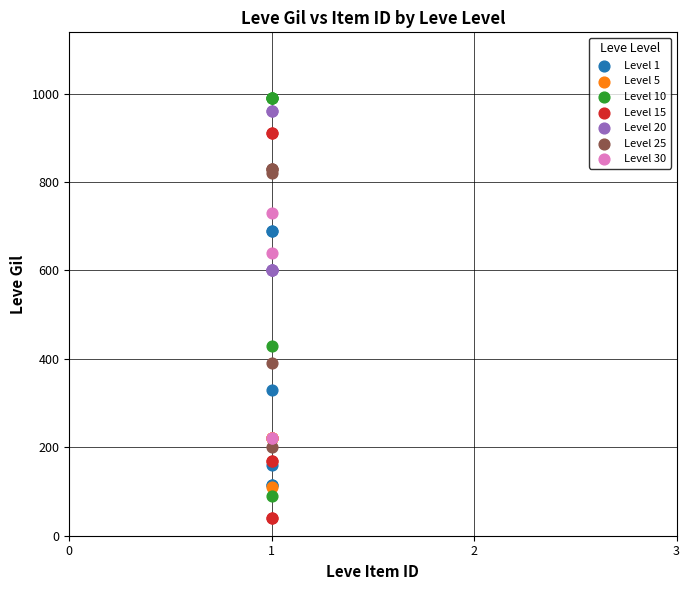

Which series contains the lowest Y value?

Level 15